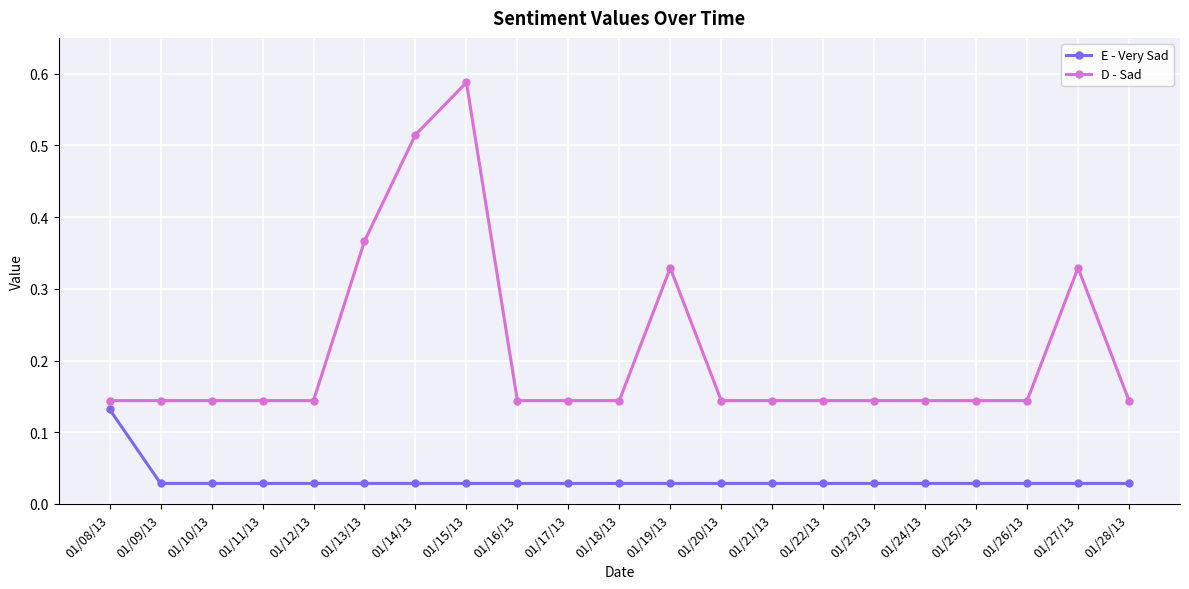

At 01/10/13, list the series in order from smallest to largest.

E - Very Sad, D - Sad